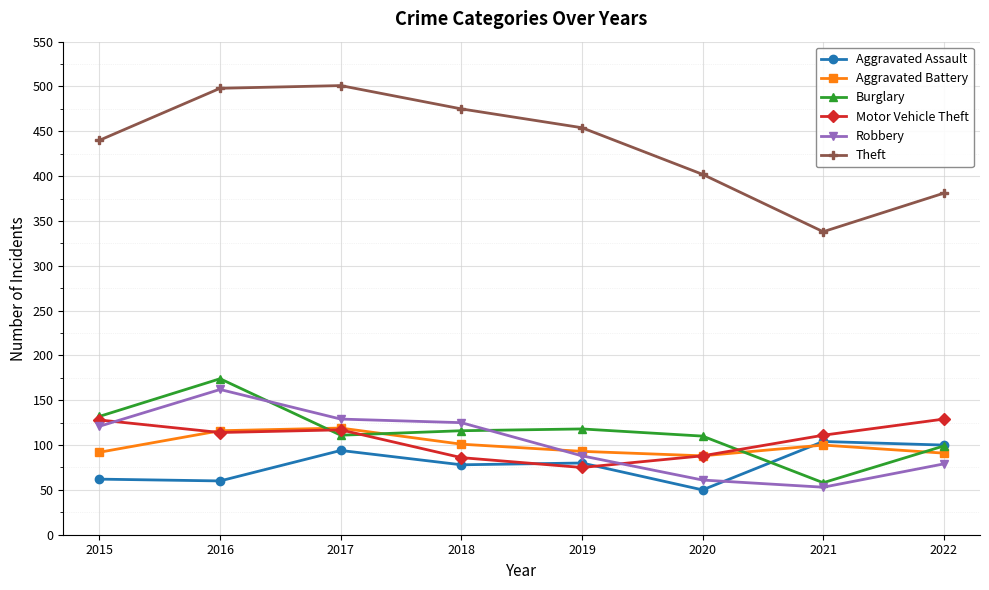

Where is Theft nearest to the value 419?

2020